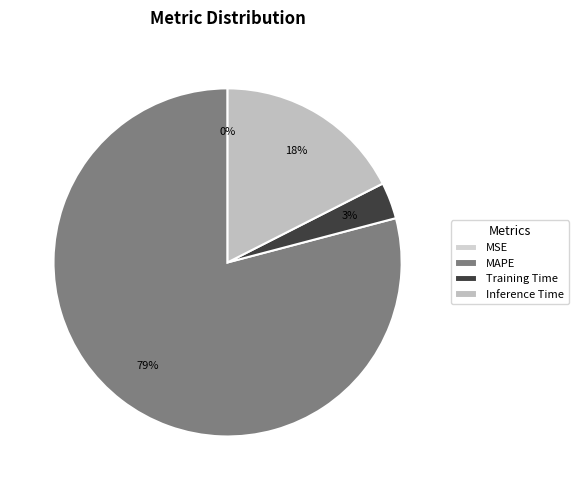

What percentage is the Inference Time slice, to the nearest percent?

18%